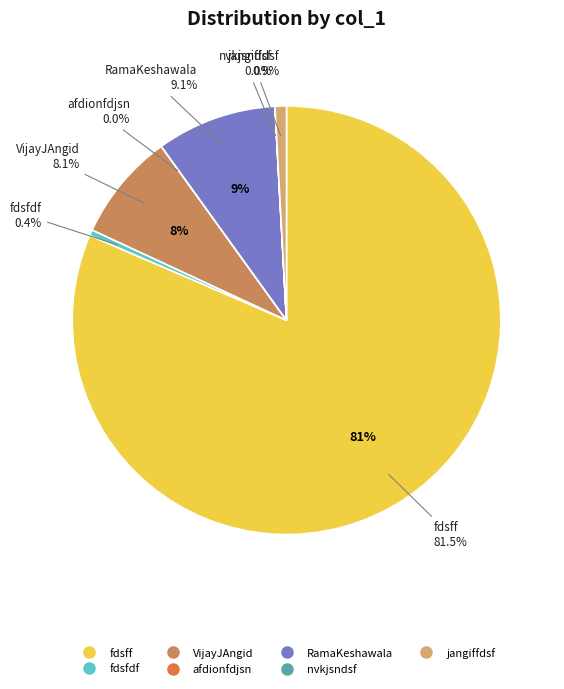

Which category has the smallest portion of the pie?

nvkjsndsf